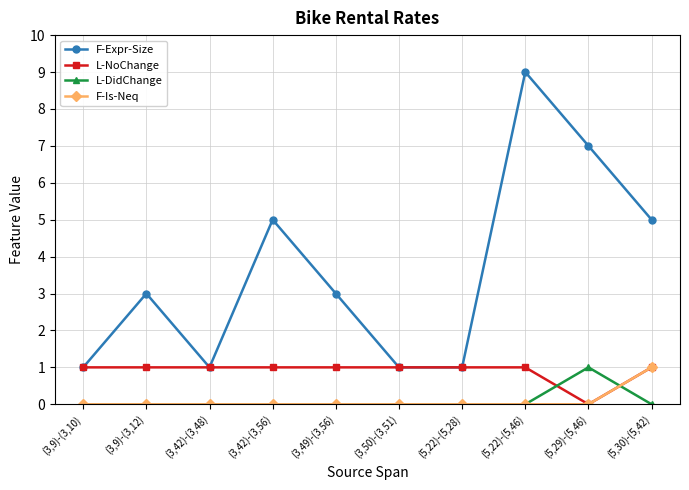

What is the value of the F-Expr-Size point at the 5th from the left?

3